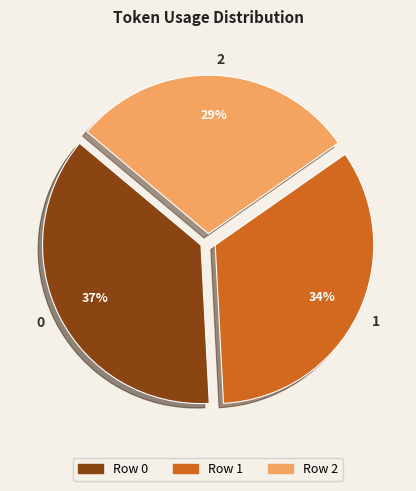

What percentage is the 1 slice, to the nearest percent?

34%